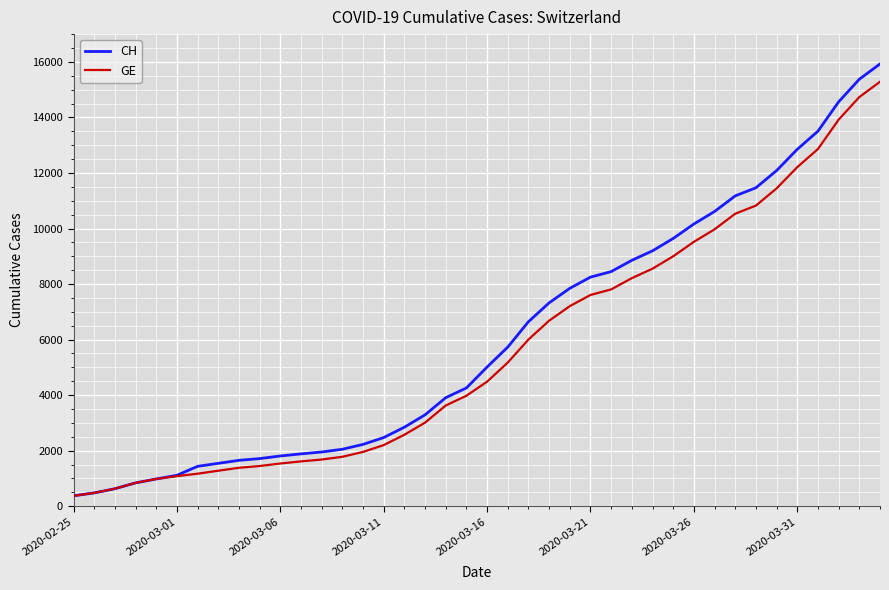

Which series has the largest total across all categories?

CH